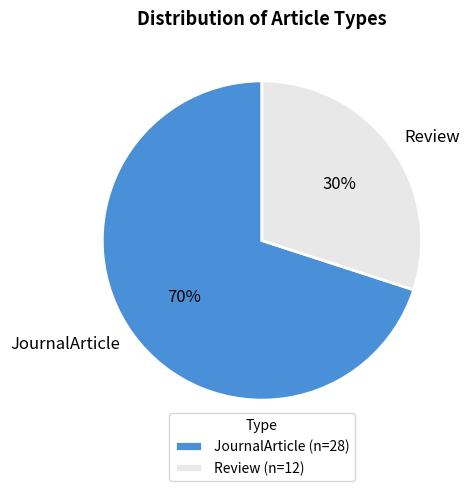

To the nearest percent, what is the difference between the JournalArticle and Review slice percentages?

40%